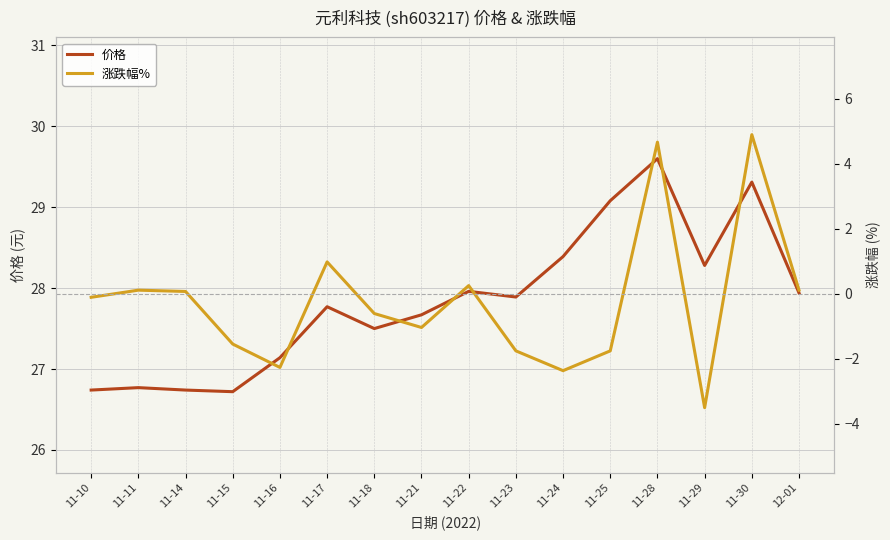

What is the sum of the 涨跌幅% values at 11-16 and 11-17?

-1.3